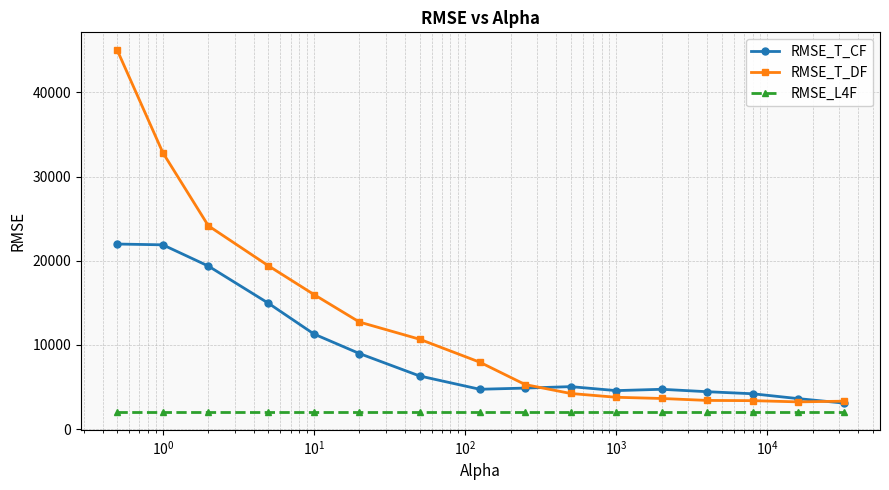

What is the smallest value displayed?

2065.7